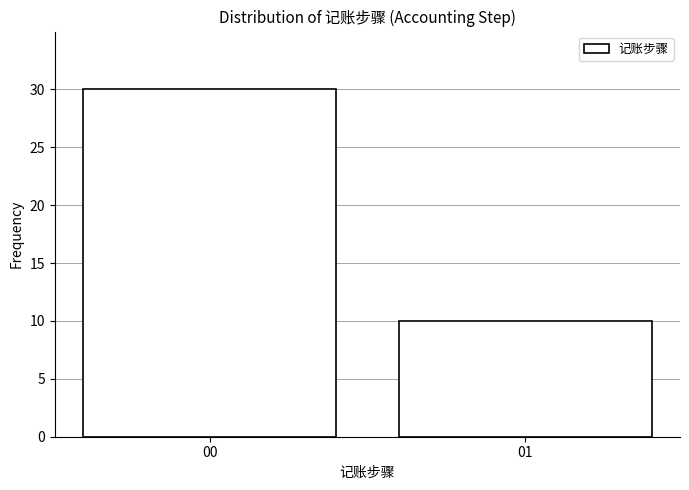

Reading right to left, list all the values displayed in this chart.

01=10	00=30